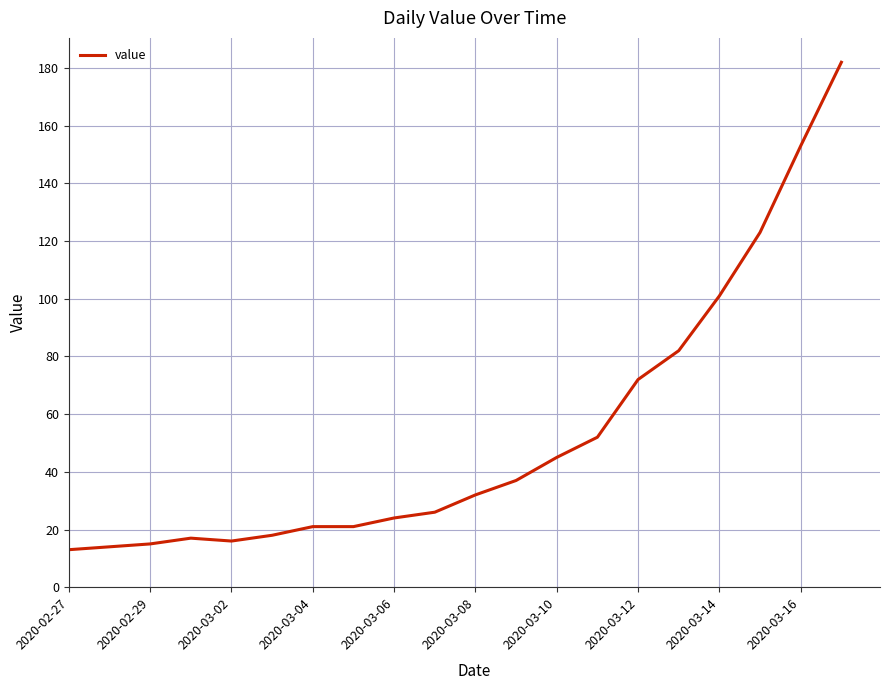

What is the difference between the maximum and minimum values?

169